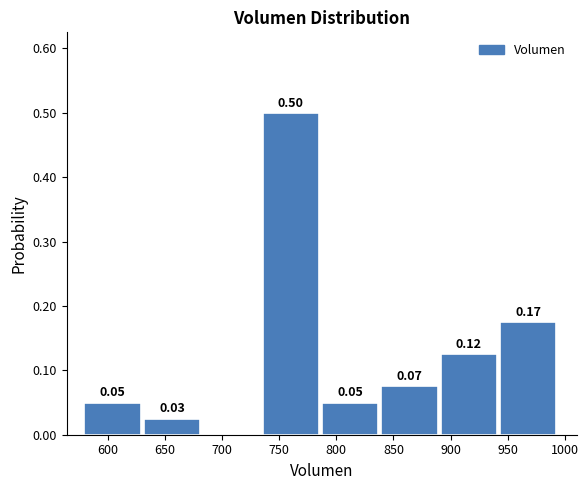

Which range on the x-axis has the tallest bar?

735 to 785